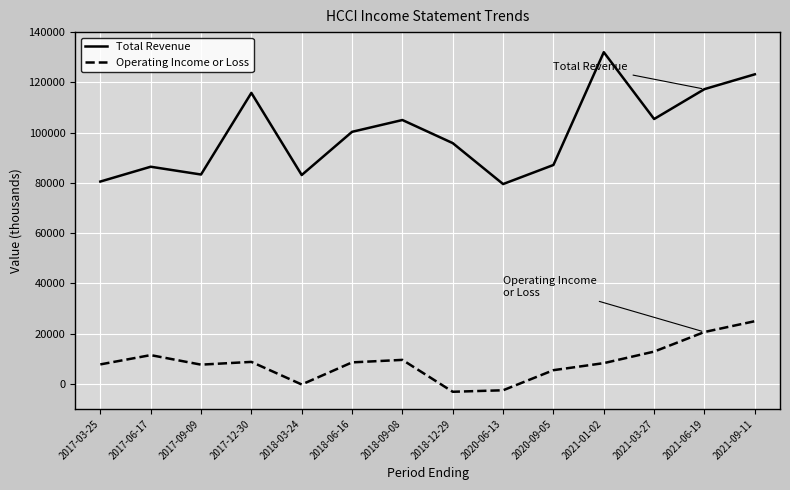

True or false: Operating Income or Loss and Total Revenue cross at least once.

False